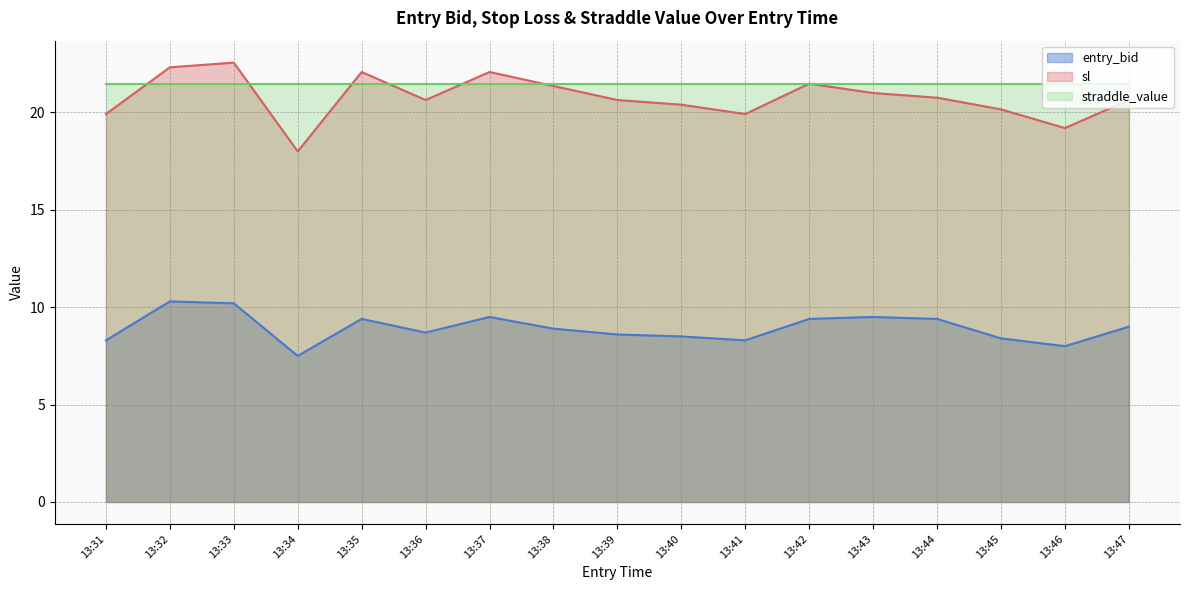

Between 13:45 and 13:37, which is larger?

13:37